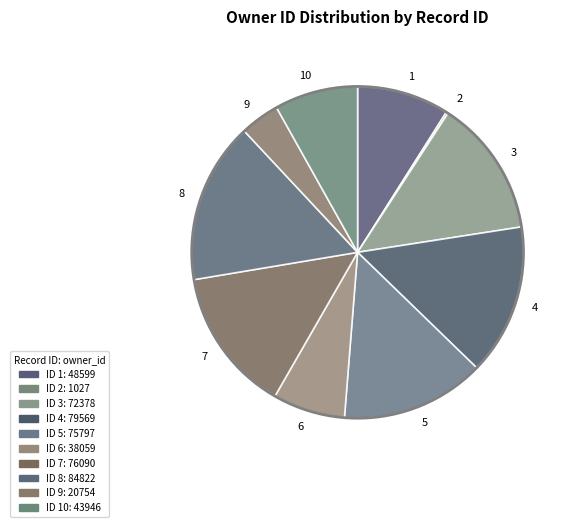

Which slice is the largest?

8